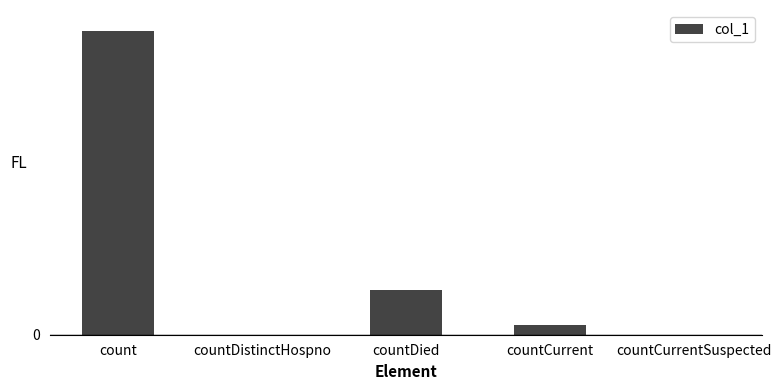

Are the bars horizontal?

No